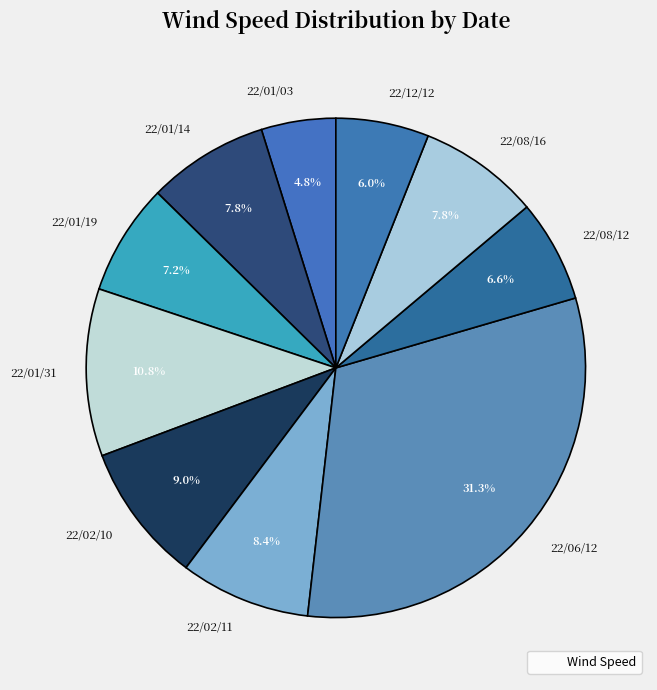

Which has a higher value, 22/02/11 or 22/01/03?

22/02/11